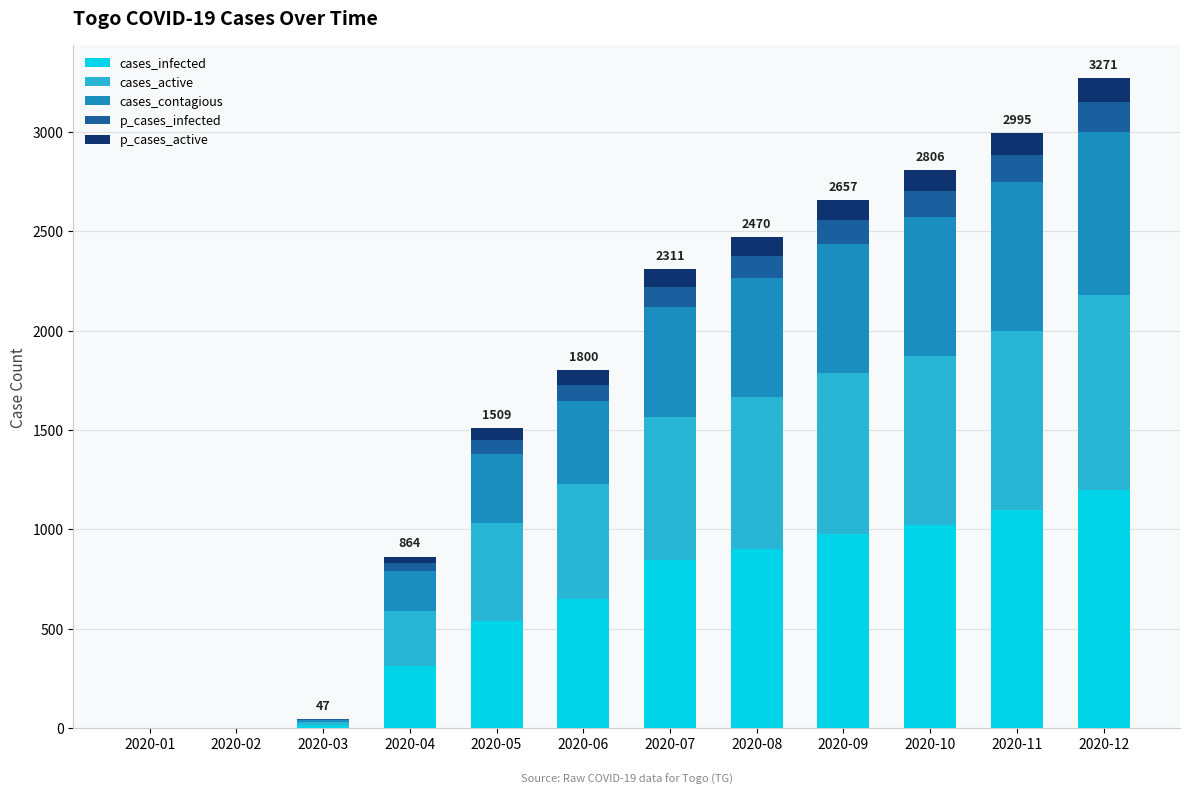

What are all the series names shown in the legend?

cases_infected, cases_active, cases_contagious, p_cases_infected, p_cases_active